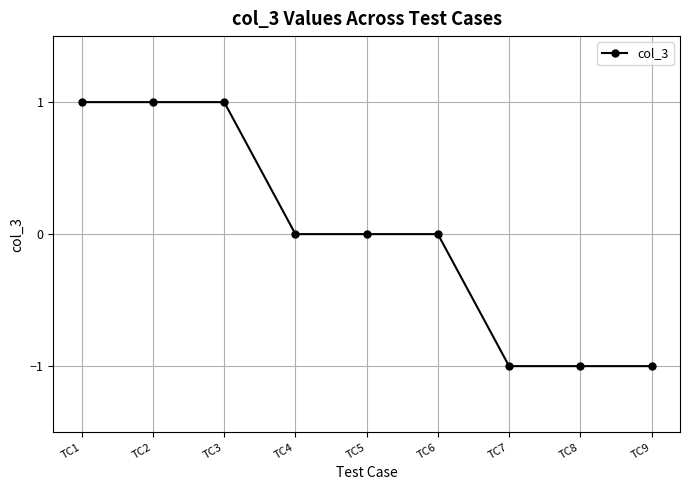

Is this an area chart (filled region under the line)?

No